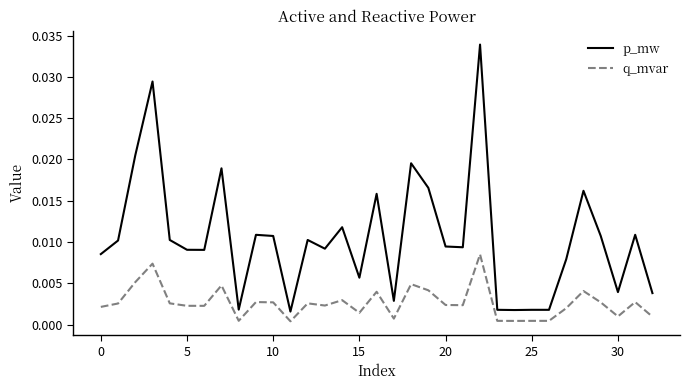

Which series has the largest range (max minus min)?

p_mw